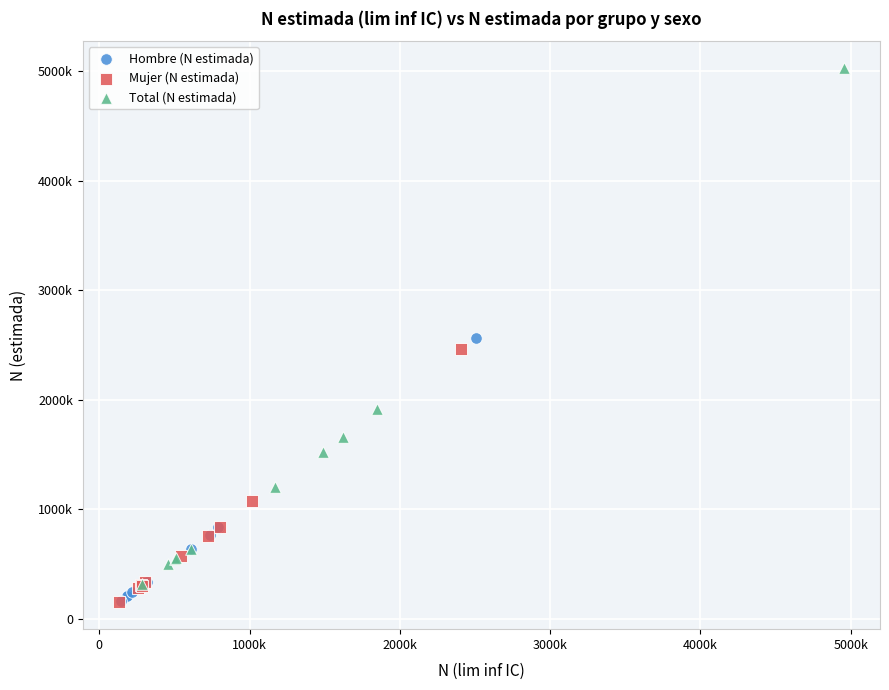

Which series reaches the maximum Y coordinate?

Total (N estimada)